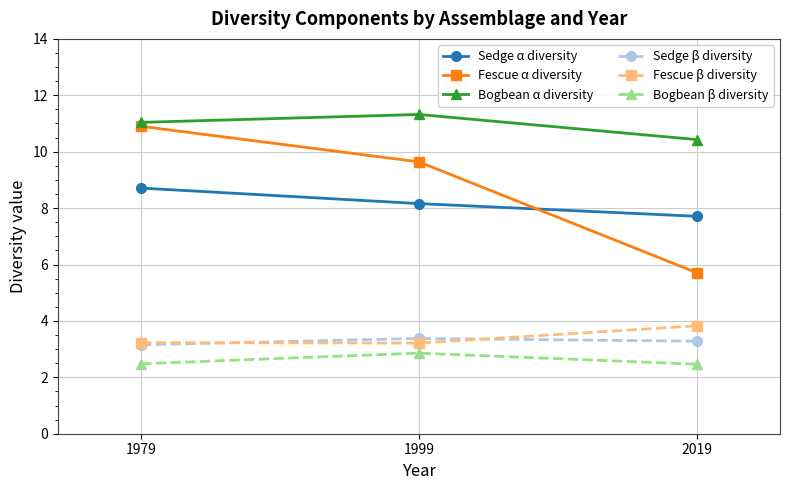

The value of Bogbean α diversity at 1999 is 5.2. True or false?

False